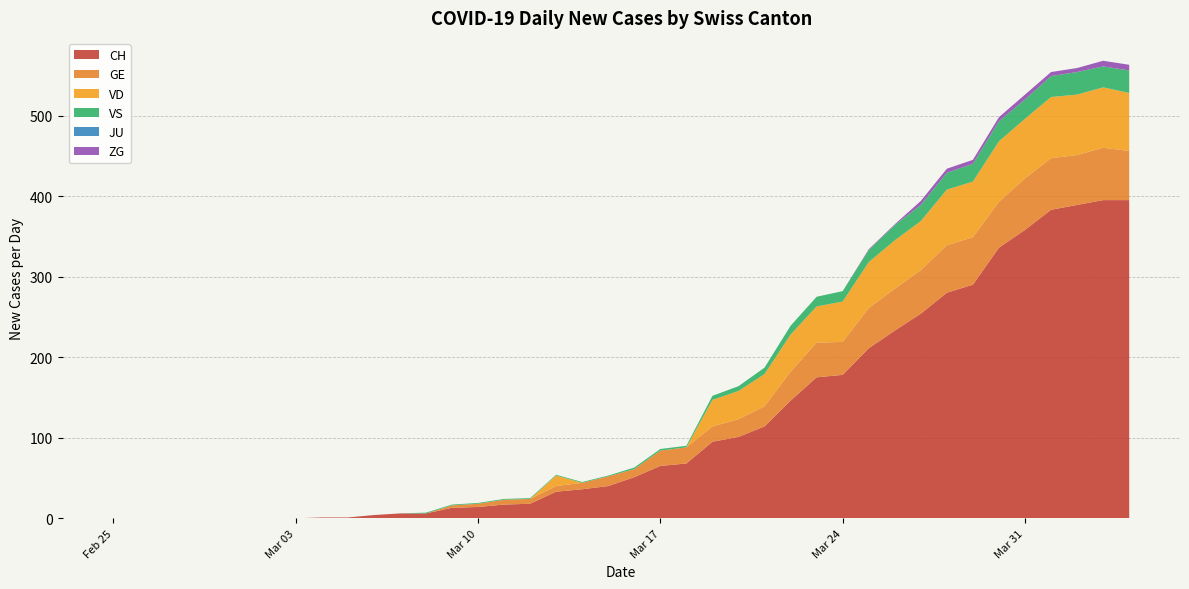

Reading left to right, transcribe all the data shown in this chart.

CH: 0	0	0	0	0	0	0	0	1	1	4	6	6	13	14	17	18	33	36	40	51	65	68	95	101	114	146	175	178	211	233	254	280	290	336	358	383	389	395	395
GE: 0	0	0	0	0	0	0	0	0	0	0	0	0	3	4	6	6	7	8	12	10	19	20	19	22	25	36	43	41	50	52	54	59	59	57	64	64	62	65	61
VD: 0	0	0	0	0	0	0	0	0	0	0	0	0	0	0	0	0	13	0	0	0	0	0	33	35	40	46	45	50	57	60	61	69	69	75	74	76	75	75	72
VS: 0	0	0	0	0	0	0	0	0	0	0	0	1	1	1	1	1	1	1	1	2	2	2	5	6	8	11	12	13	15	19	20	21	22	25	24	26	28	26	28
JU: 0	0	0	0	0	0	0	0	0	0	0	0	0	0	0	0	0	0	0	0	0	0	0	0	0	0	0	0	0	0	0	0	0	0	0	0	0	0	0	0
ZG: 0	0	0	0	0	0	0	0	0	0	0	0	0	0	0	0	0	0	0	0	0	0	0	0	0	0	0	0	0	1	1	5	5	5	5	6	5	5	7	7